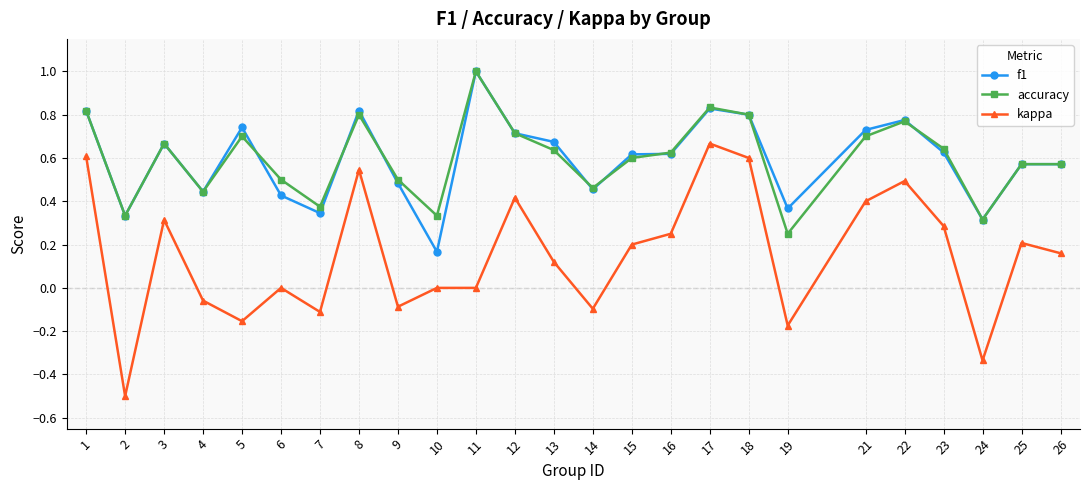

At which category does kappa reach its first local valley?

2